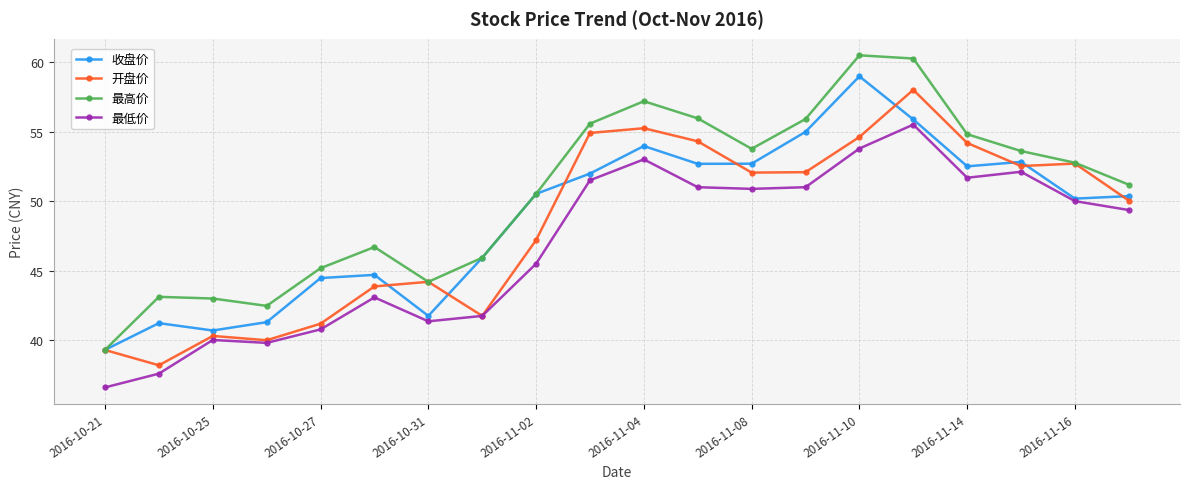

What is the value of the 开盘价 point at the 12th from the left?

54.3